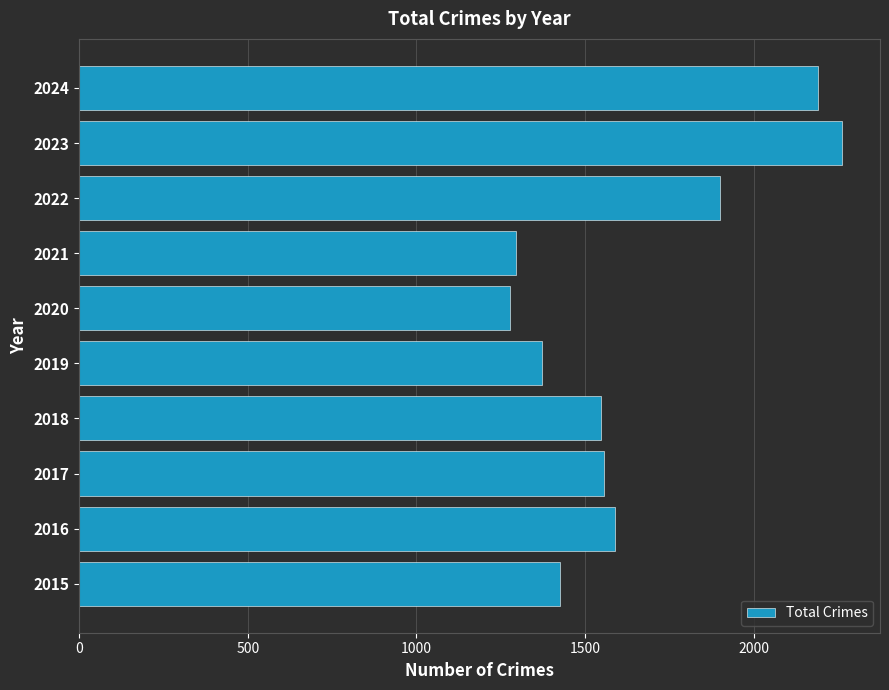

The chart shows a value of 1428 at 2023. True or false?

False